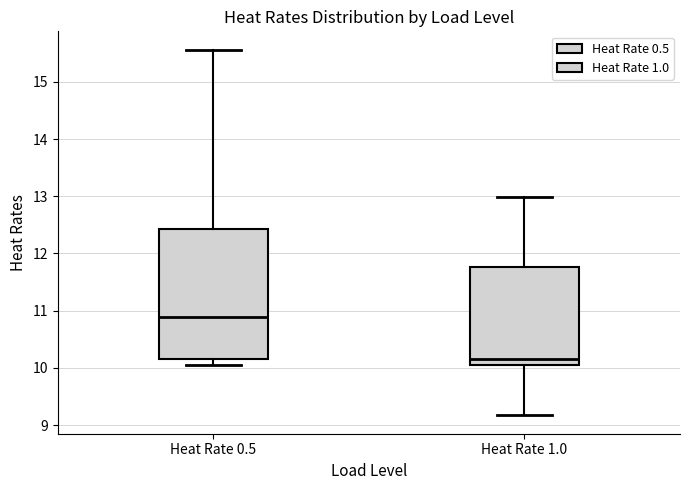

Comparing the boxes themselves (not the whiskers), which one is the tallest?

Heat Rate 0.5